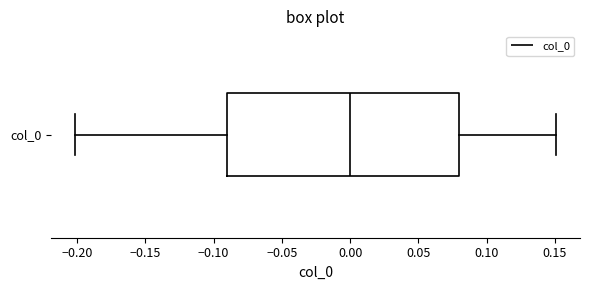

Read this box plot against the x-axis: the position of the median line, the range covered by the box, and the ends of both whiskers. The values are not printed on the chart, so give them approximately, as read against the axis.

median 0.00, box -0.09 to 0.08, whiskers -0.20 to 0.15